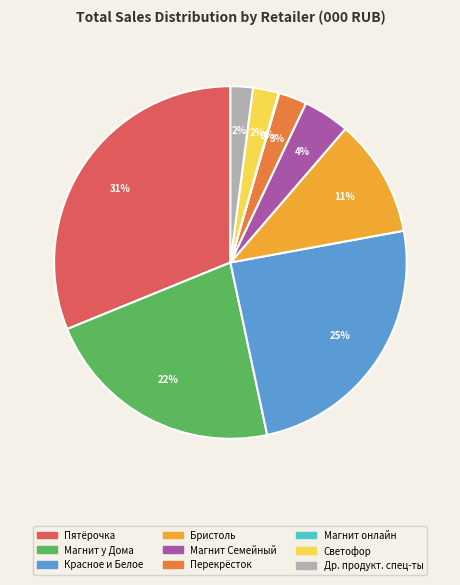

What is the largest slice in the pie chart?

Пятёрочка